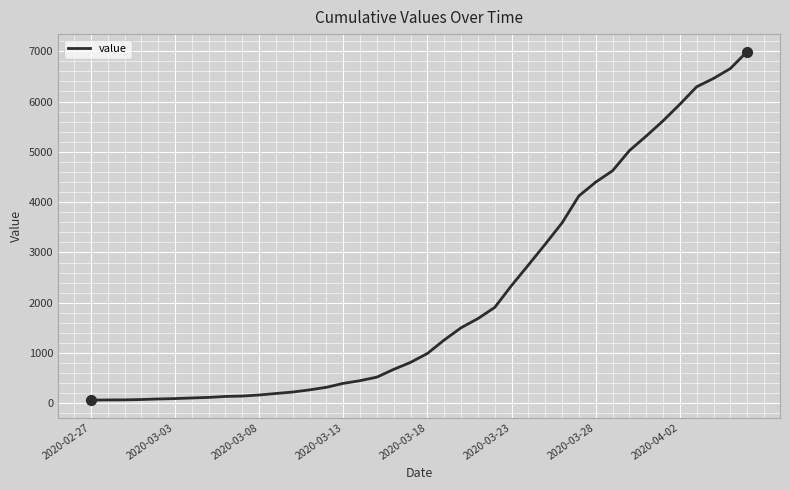

What is the difference between the maximum and minimum values?

6930